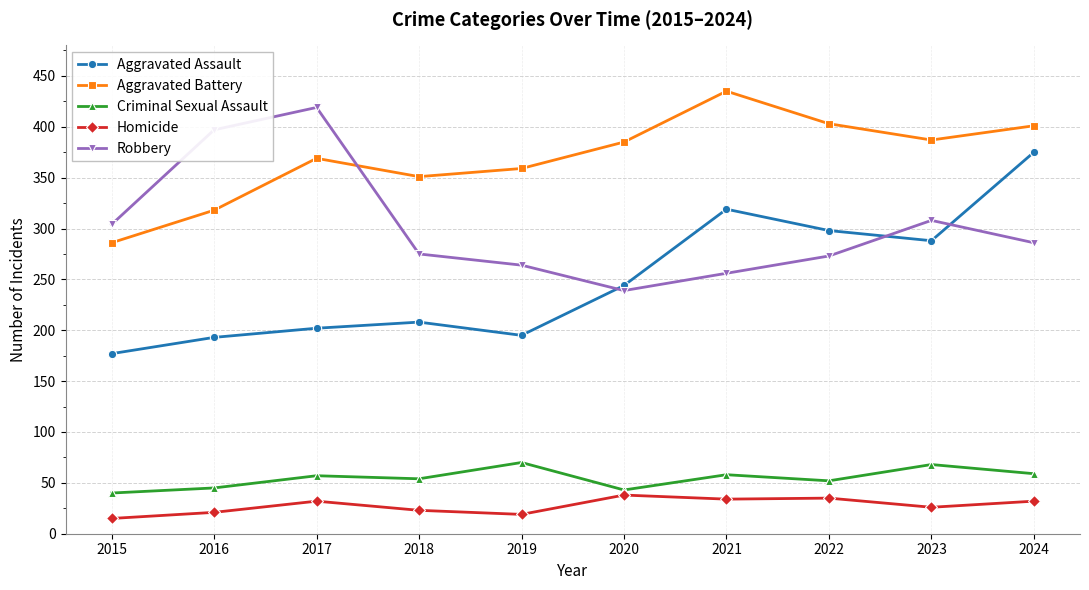

What is the difference between the highest and lowest values at 2023?

361